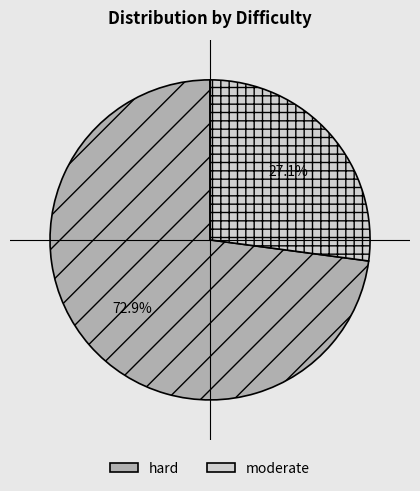

The hard slice represents 87% of the pie. True or false?

False